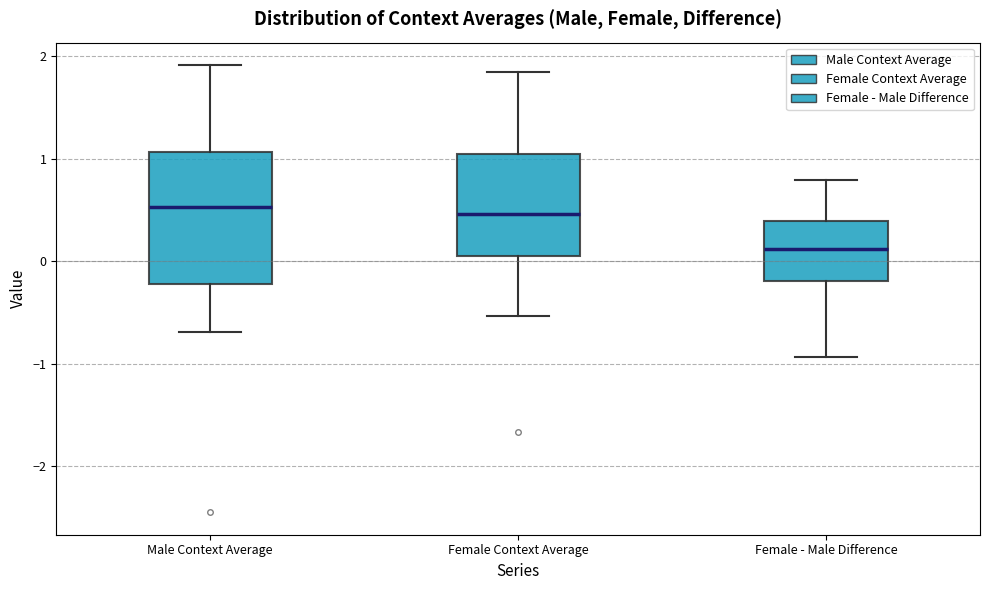

Reading left to right, transcribe this box plot: for each box, give where its median line is, the range the box spans, and where its two whiskers end, as read against the y-axis. The values are not printed on the chart, so give them approximately, as read against the axis.

Male Context Average: median 0.5, box -0.2 to 1.1, whiskers -0.7 to 1.9
Female Context Average: median 0.5, box 0.0 to 1.0, whiskers -0.5 to 1.8
Female - Male Difference: median 0.1, box -0.2 to 0.4, whiskers -0.9 to 0.8